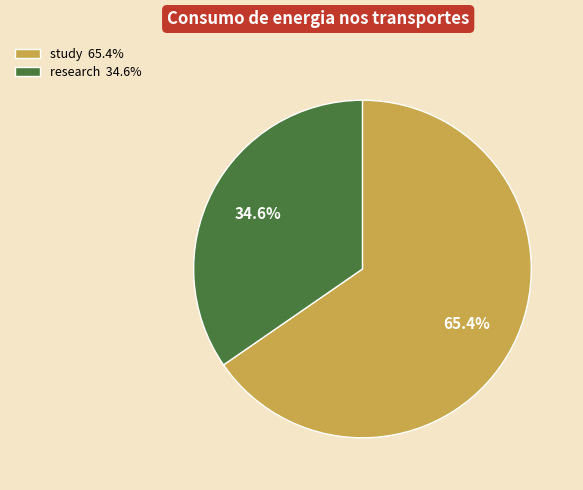

To the nearest percent, what percentage of the pie is research?

35%